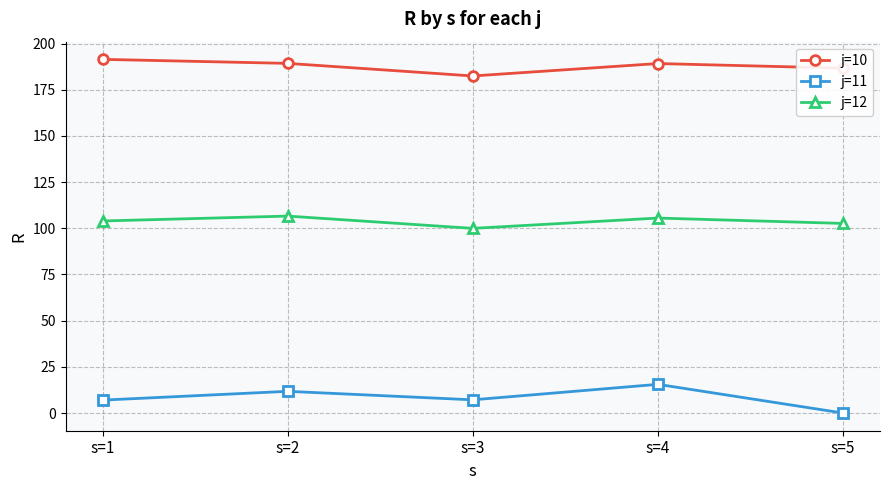

Is it true that j=12 equals 151.7 at s=5?

False